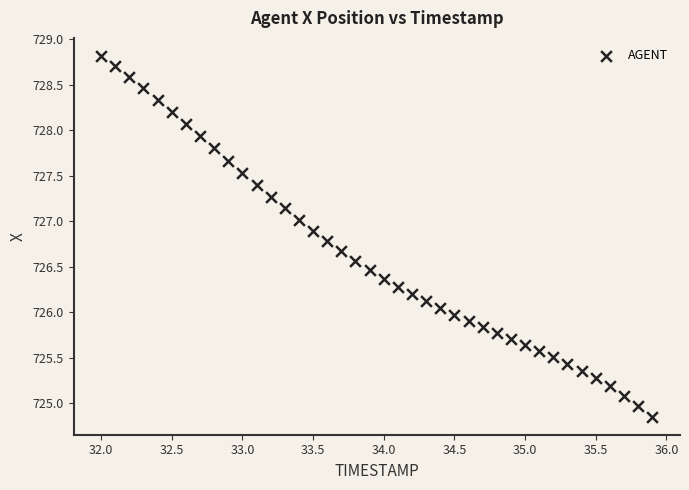

What is the range of X values (max minus min)?

3.9